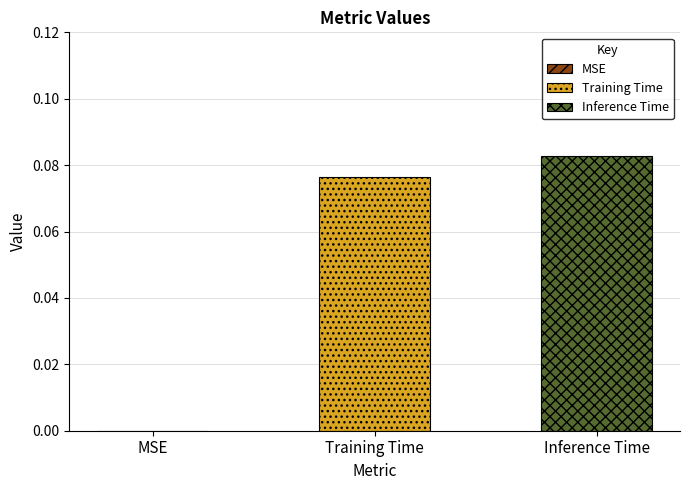

Which series has the largest range (max minus min)?

Training Time